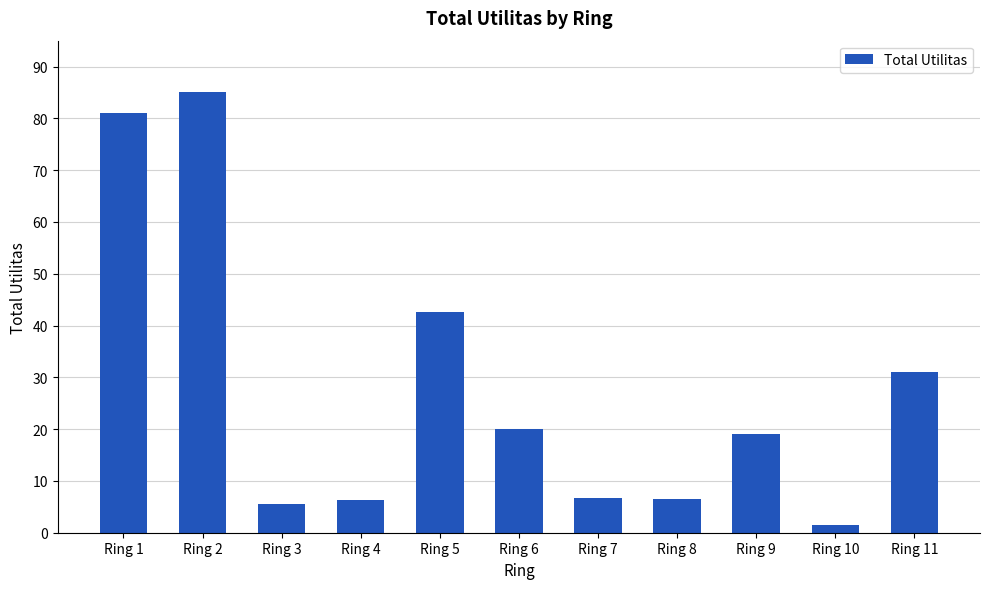

The chart shows a value of 55.5 at Ring 5. True or false?

False